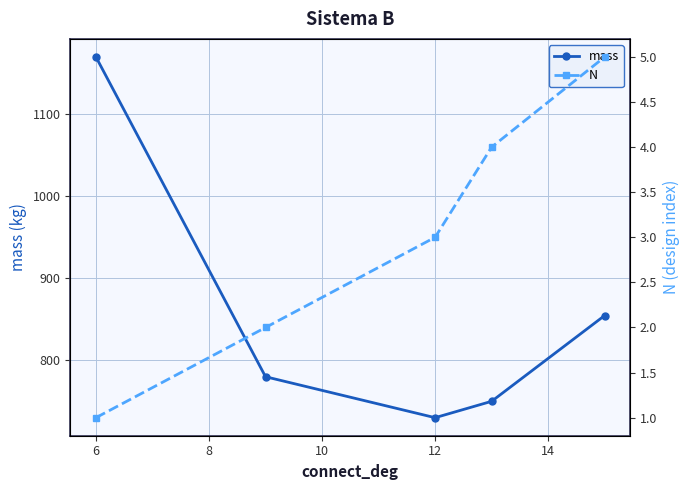

How many lines are shown in the chart?

2